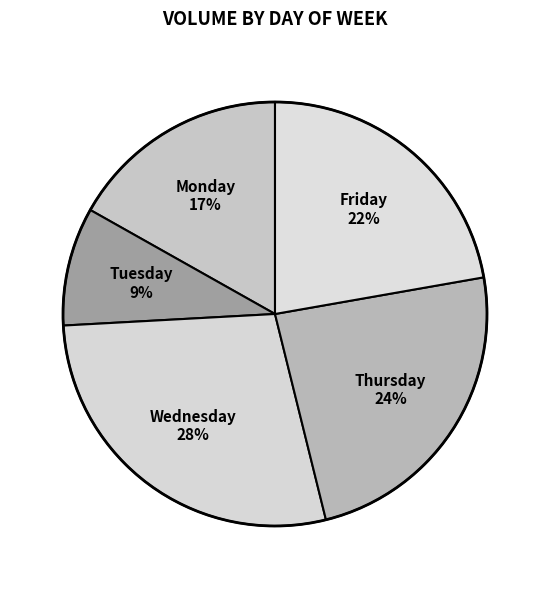

To the nearest percent, what portion does Friday 22% represent?

22%